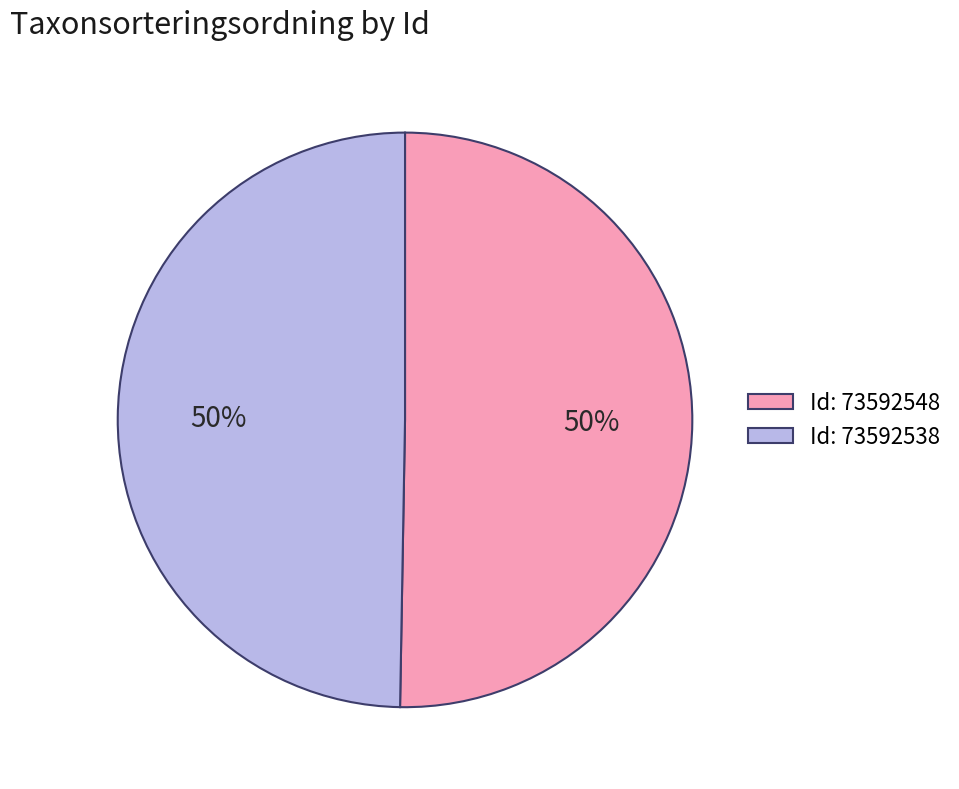

To the nearest percent, what portion does Id: 73592548 represent?

50%